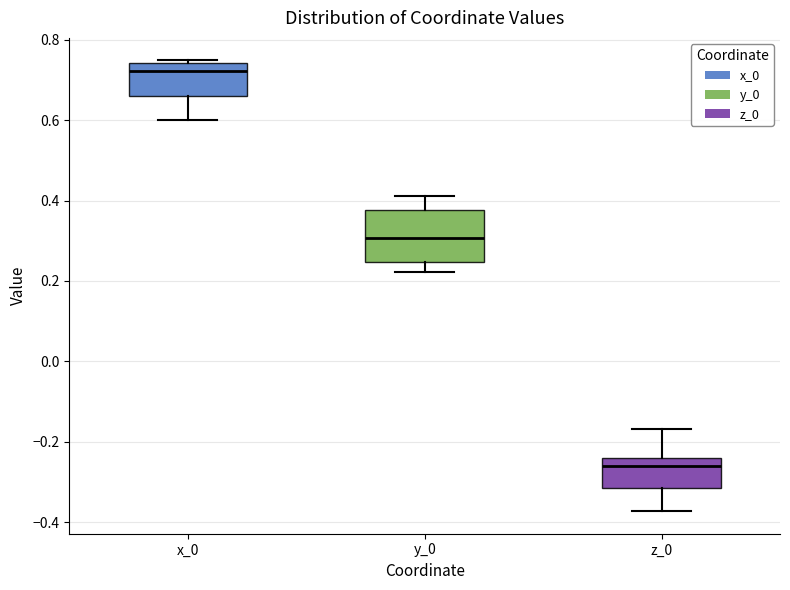

Where does the lower whisker of the box for x_0 end on the y-axis? The values are not printed on the chart, so give them approximately, as read against the axis.

0.60